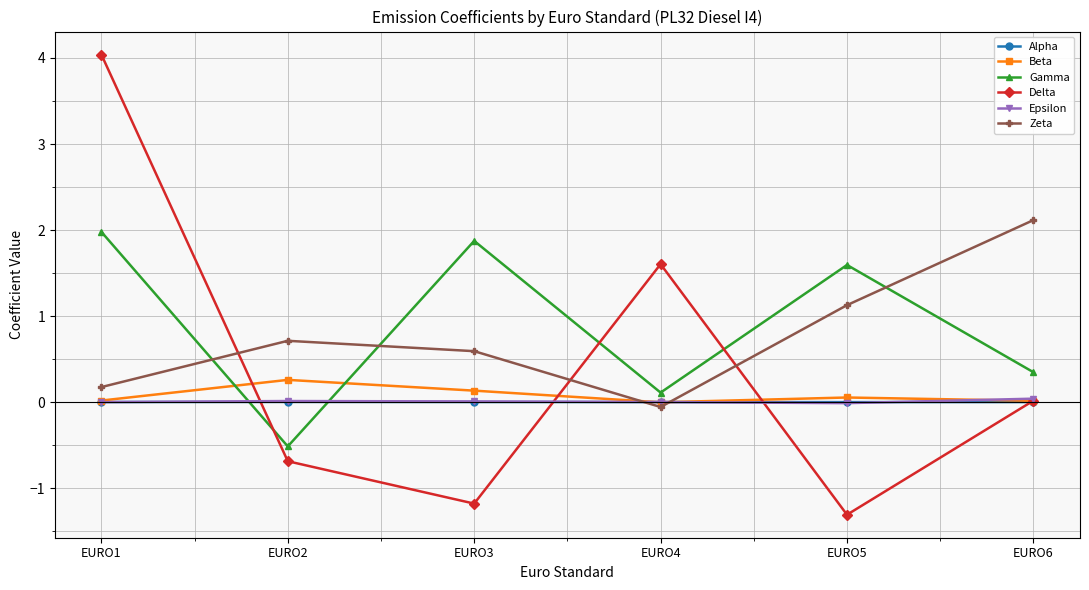

How many positive values does the Zeta series have?

5